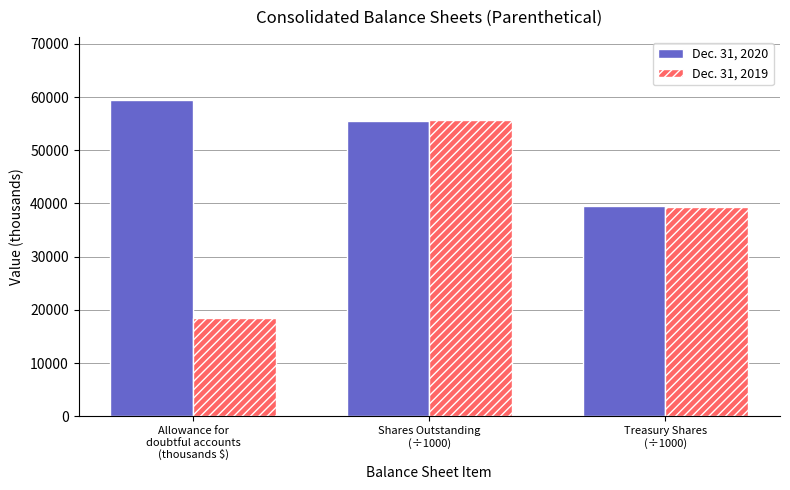

How many bars are there in each group?

2